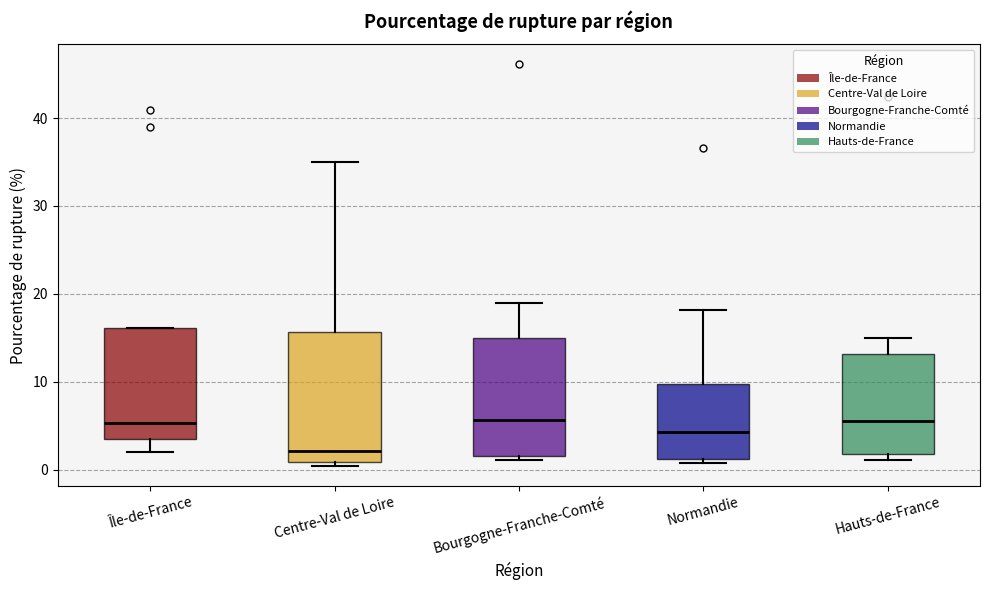

Reading left to right, read every box against the y-axis: the position of its median line, the range the box covers, and the ends of its whiskers. The values are not printed on the chart, so give them approximately, as read against the axis.

Île-de-France: median 5, box 3 to 16, whiskers 2 to 16
Centre-Val de Loire: median 2, box 1 to 16, whiskers 0 to 35
Bourgogne-Franche-Comté: median 6, box 2 to 15, whiskers 1 to 19
Normandie: median 4, box 1 to 10, whiskers 1 (just below the box's lower edge) to 18
Hauts-de-France: median 6, box 2 to 13, whiskers 1 to 15